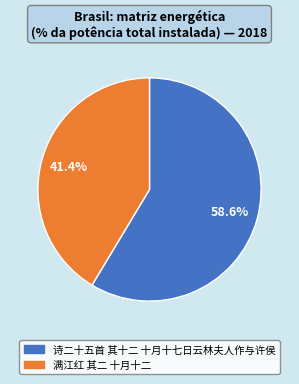

Does any single category account for the majority?

Yes